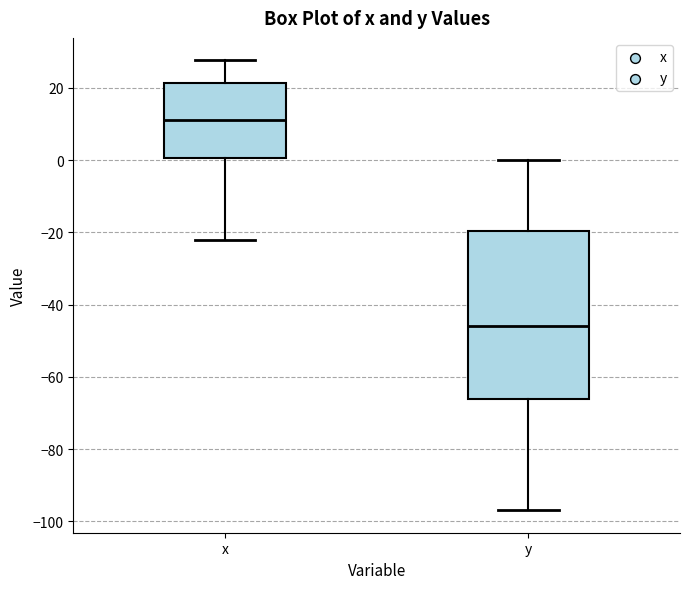

Reading left to right, read every box against the y-axis: the position of its median line, the range the box covers, and the ends of its whiskers. The values are not printed on the chart, so give them approximately, as read against the axis.

x: median 12, box 0 to 22, whiskers -22 to 28
y: median -46, box -66 to -20, whiskers -96 to 0